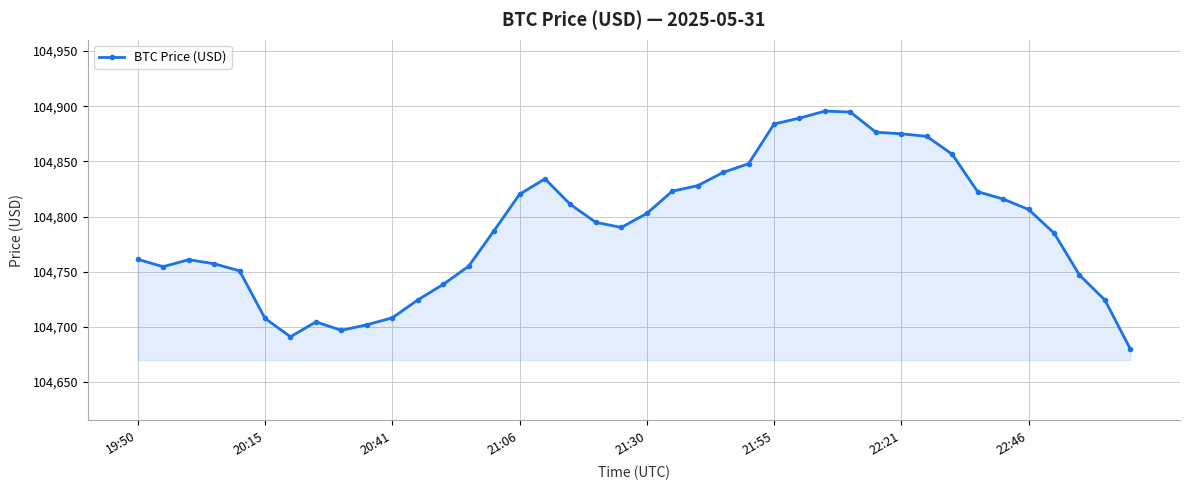

What is the average value?

104790.4